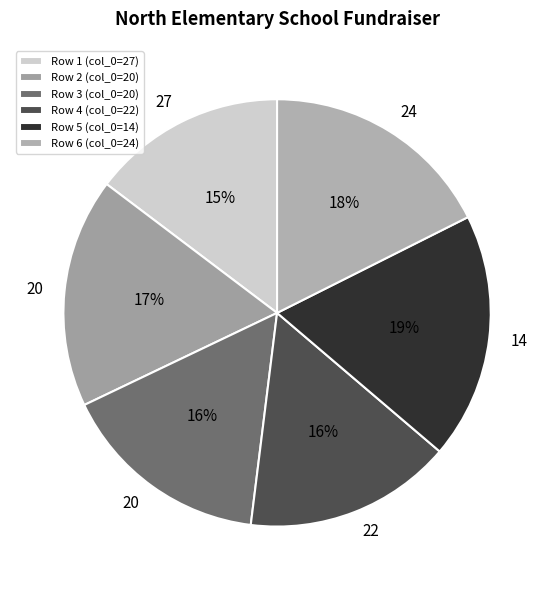

Does any single category account for the majority?

No